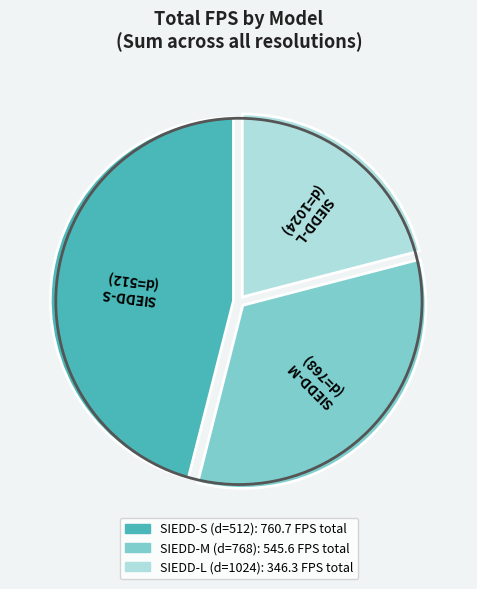

Is there a majority slice in this chart?

No